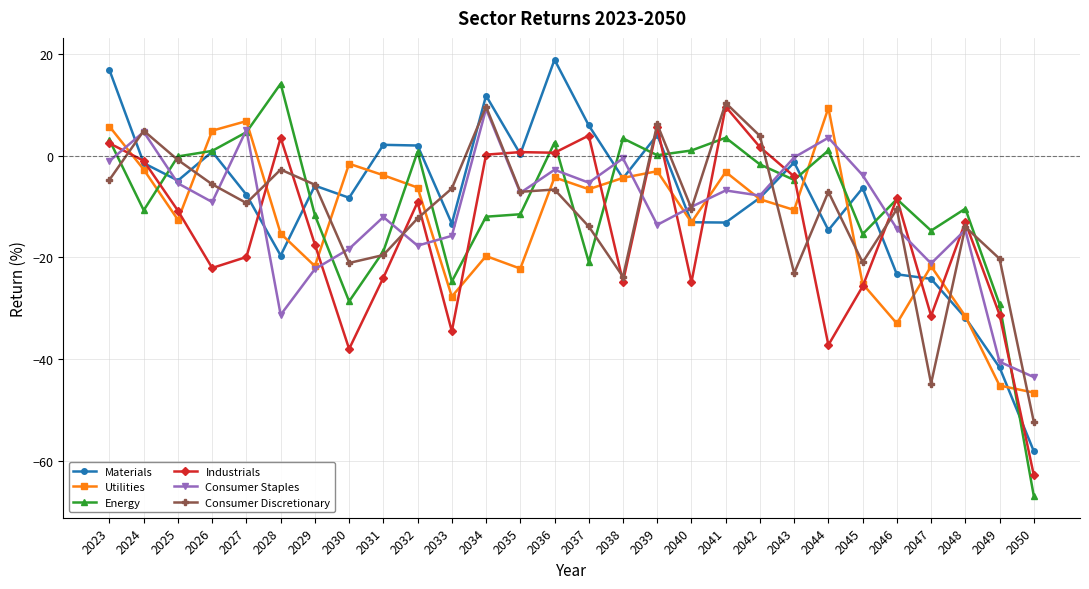

What is the spread (max minus min) of values at 2034?

31.5